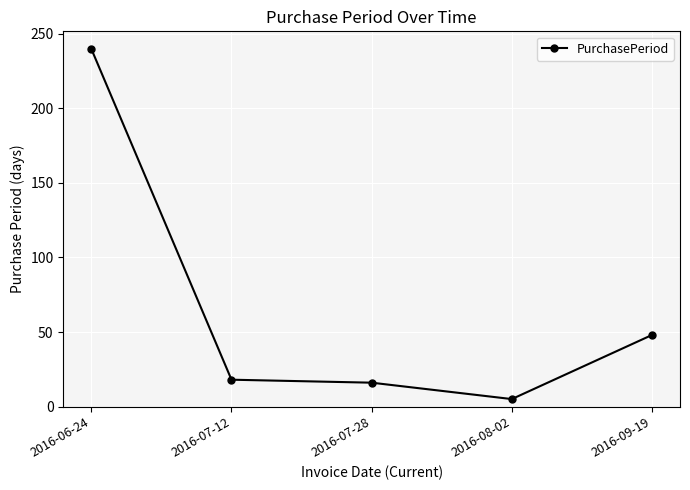

Which has a higher value, 2016-08-02 or 2016-07-12?

2016-07-12